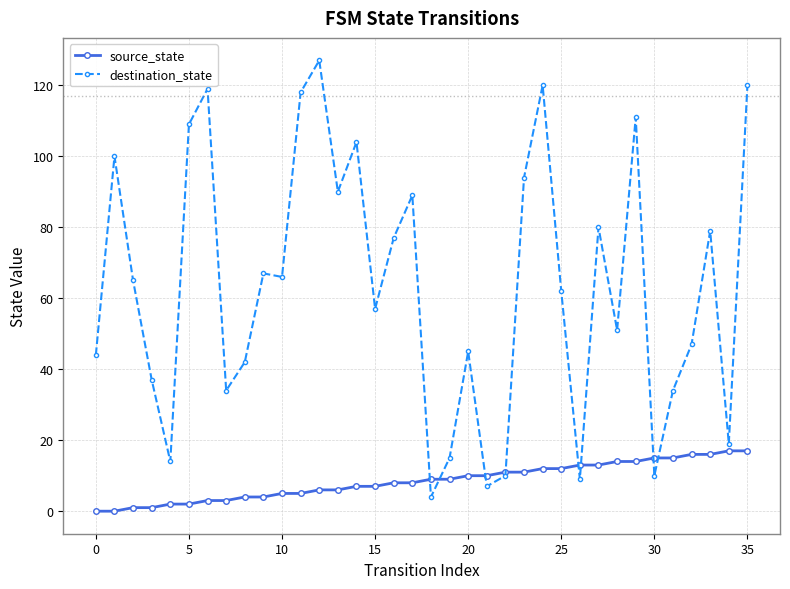

What is the sum of all source_state values?

306